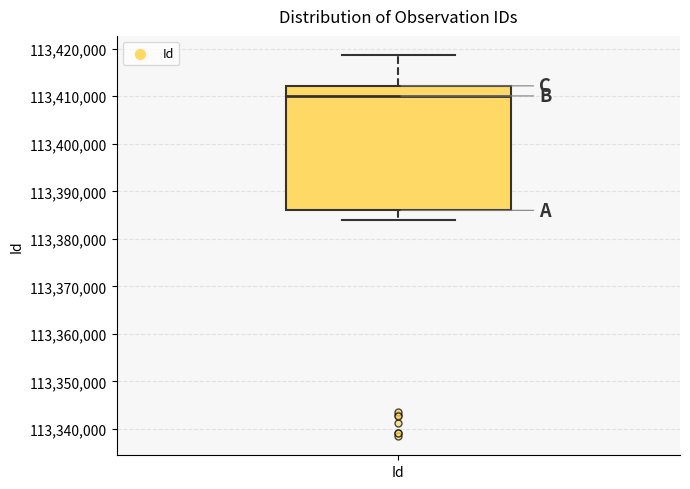

Where is the lower edge of the box for Id on the y-axis? The values are not printed on the chart, so give them approximately, as read against the axis.

113386000